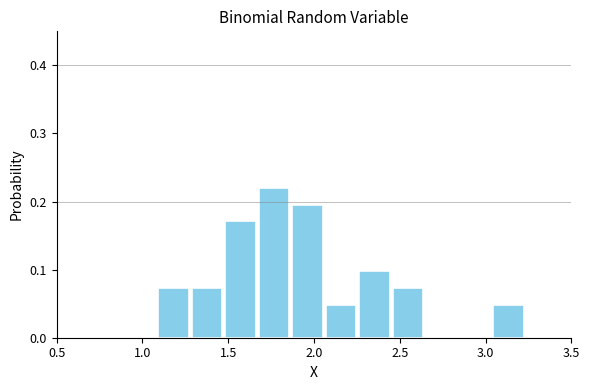

Read against the x-axis, roughly where is the centre of the tallest bar?

1.75